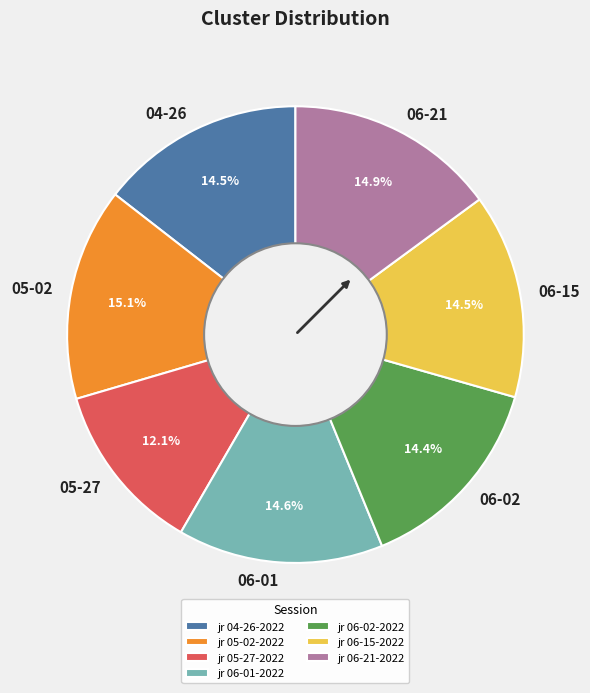

Which has a higher value, 04-26 or 05-02?

05-02